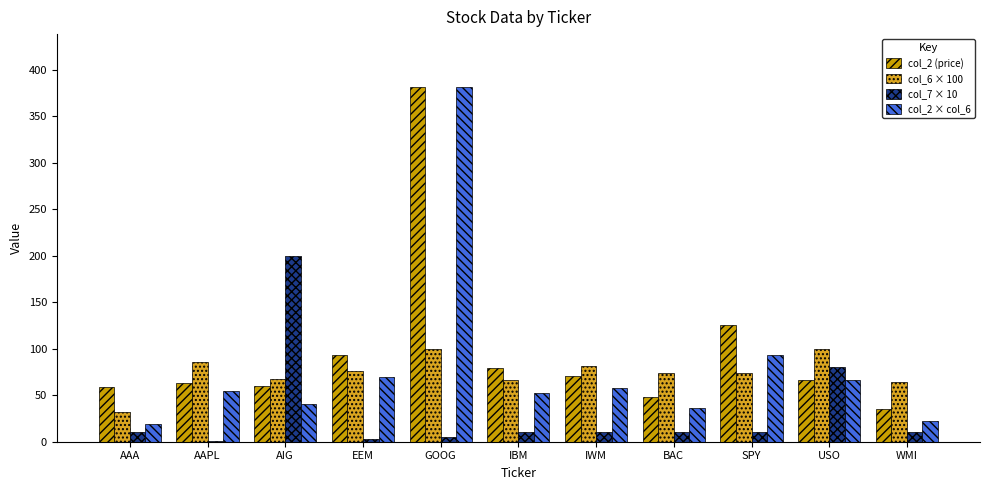

The col_2 × col_6 series shows 54.5 at AAPL. True or false?

True